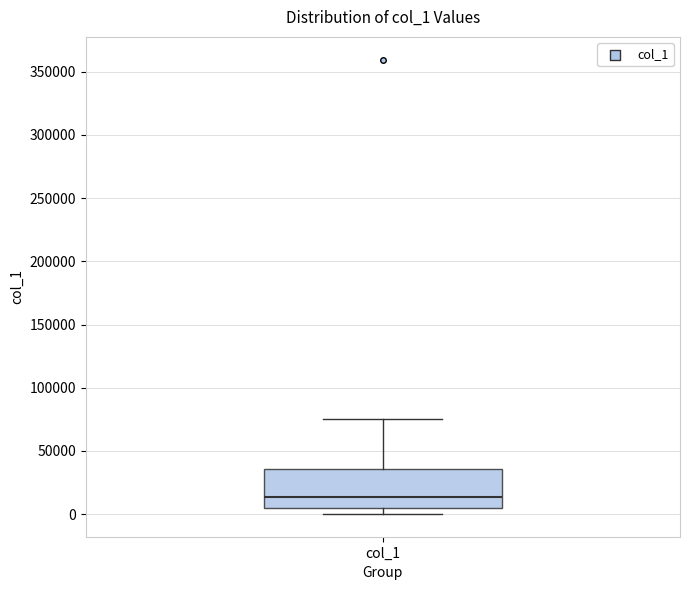

Where is the lower edge of the box for col_1 on the y-axis? The values are not printed on the chart, so give them approximately, as read against the axis.

5000